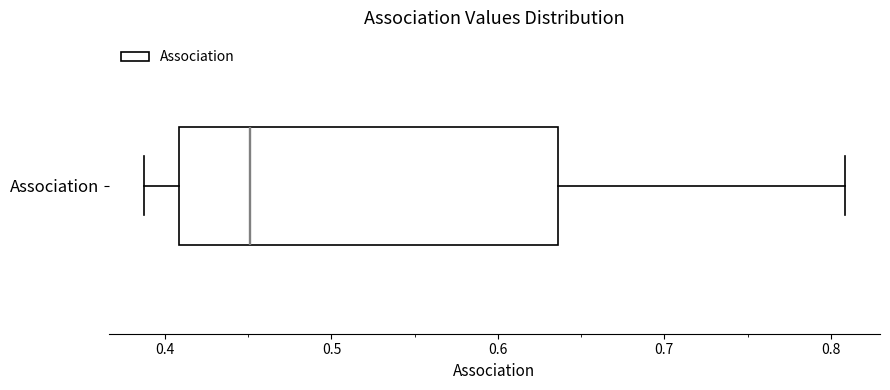

Transcribe this box plot: give where the median line is, the range the box spans, and where the two whiskers end, as read against the x-axis. The values are not printed on the chart, so give them approximately, as read against the axis.

median 0.45, box 0.41 to 0.64, whiskers 0.39 to 0.81